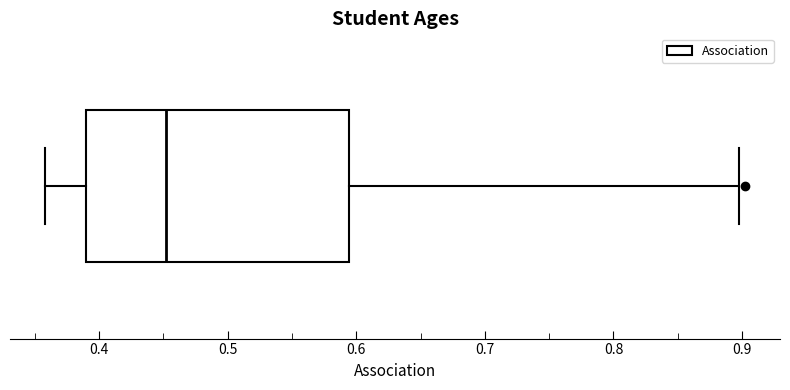

Read this box plot against the x-axis: the position of the median line, the range covered by the box, and the ends of both whiskers. The values are not printed on the chart, so give them approximately, as read against the axis.

median 0.45, box 0.39 to 0.59, whiskers 0.36 to 0.90